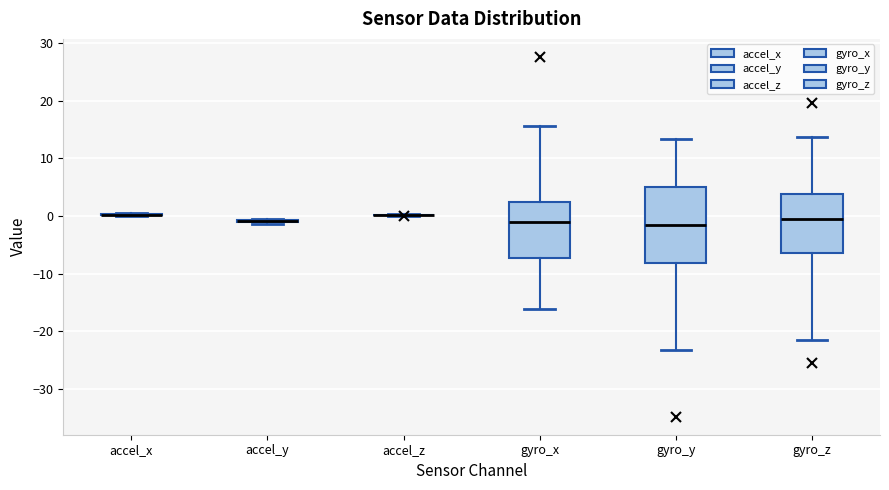

Which box is the tallest, from its lower edge to its upper edge?

gyro_y